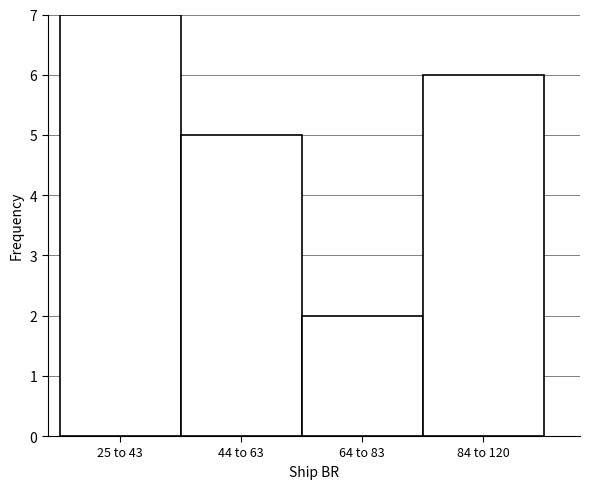

Reading left to right, transcribe all the data shown in this chart.

7	5	2	6